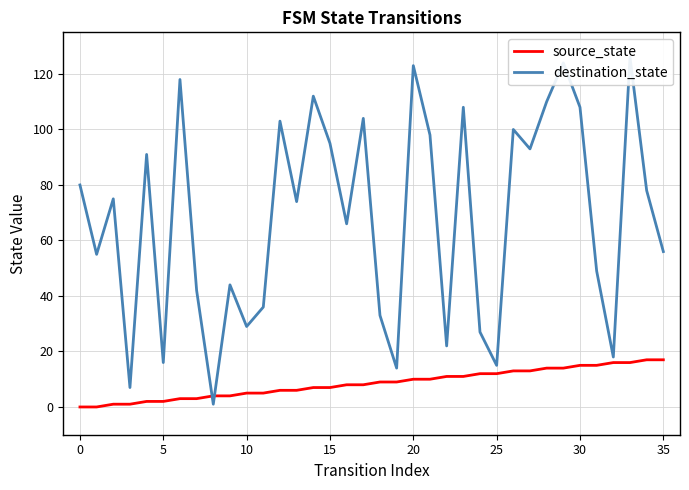

Rank the series by their maximum value, from highest to lowest.

destination_state, source_state